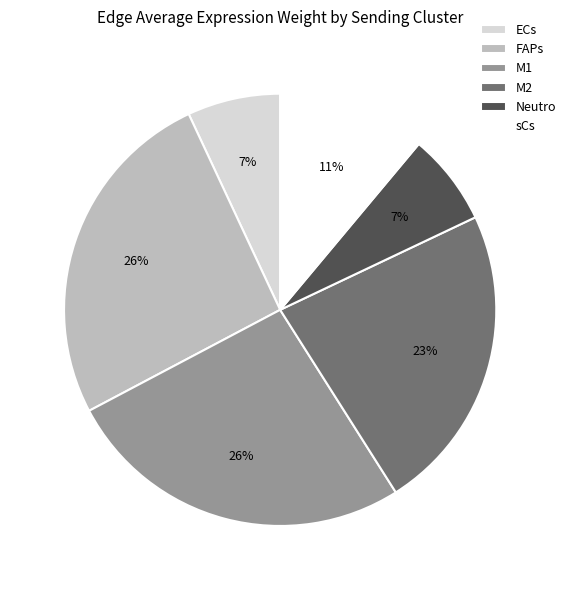

How many slices are in this pie chart?

6